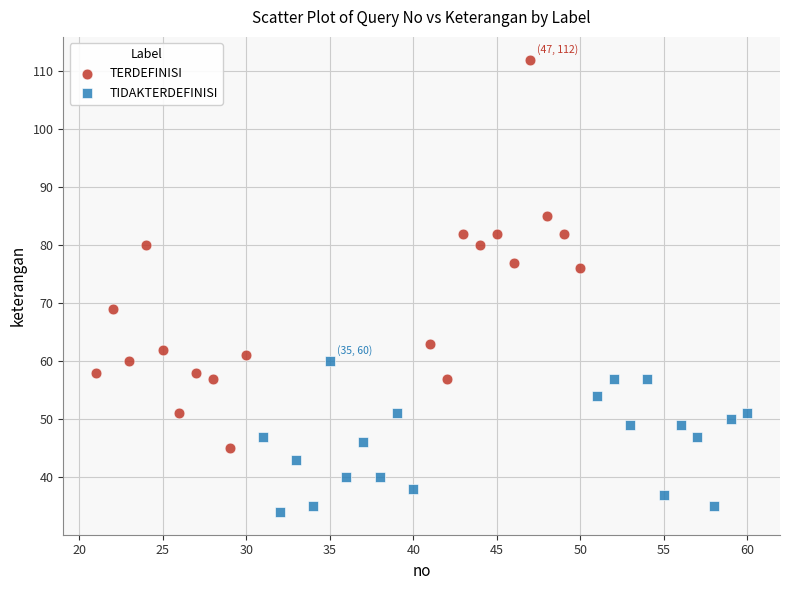

Which series contains the lowest Y value?

TIDAKTERDEFINISI